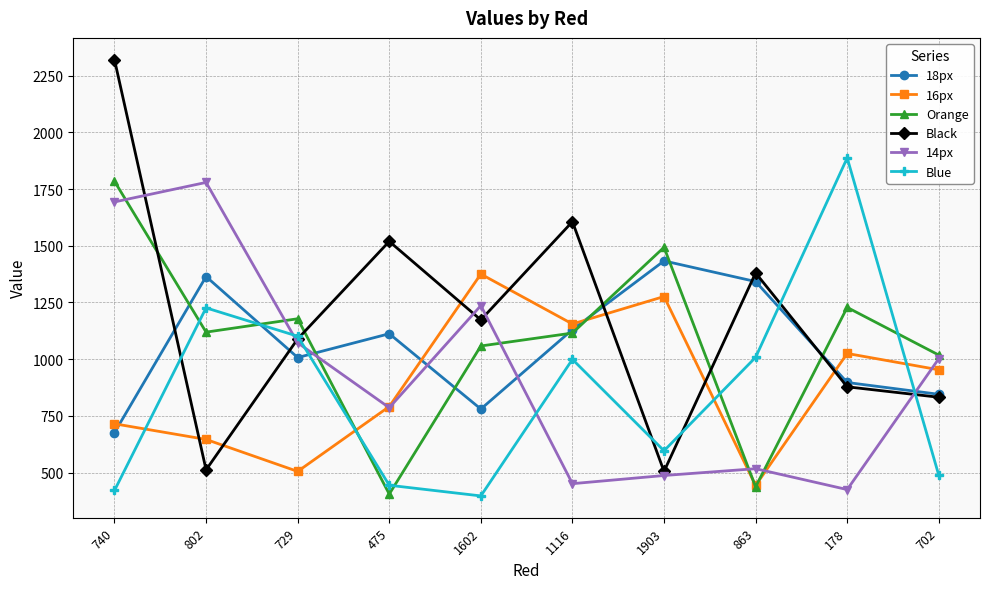

What is the label of the 1st point from the left?

740